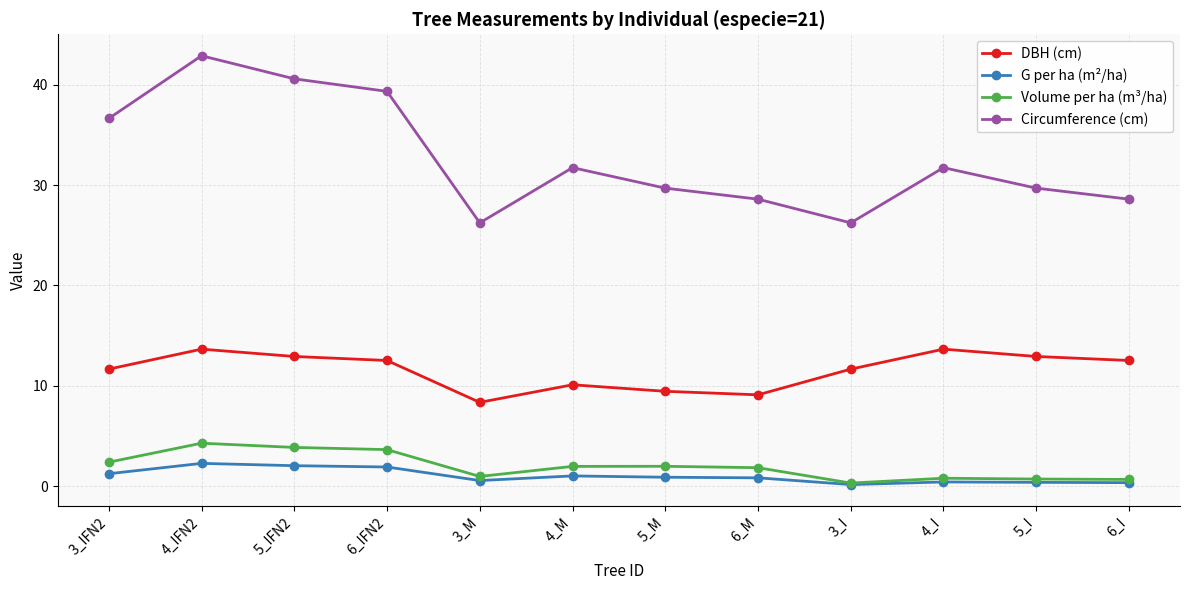

At which category is the sum across all series the highest?

4_IFN2